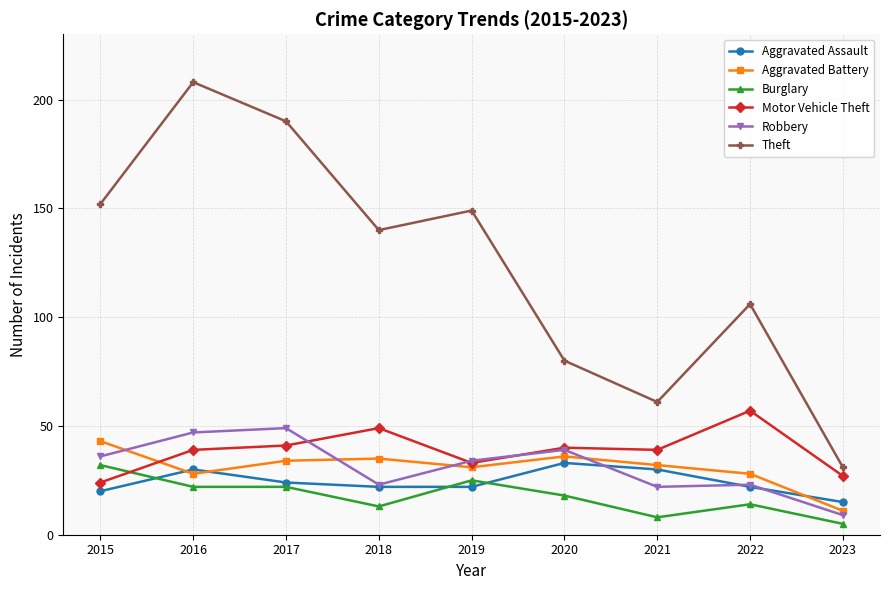

True or false: Aggravated Assault and Theft intersect in this chart.

False